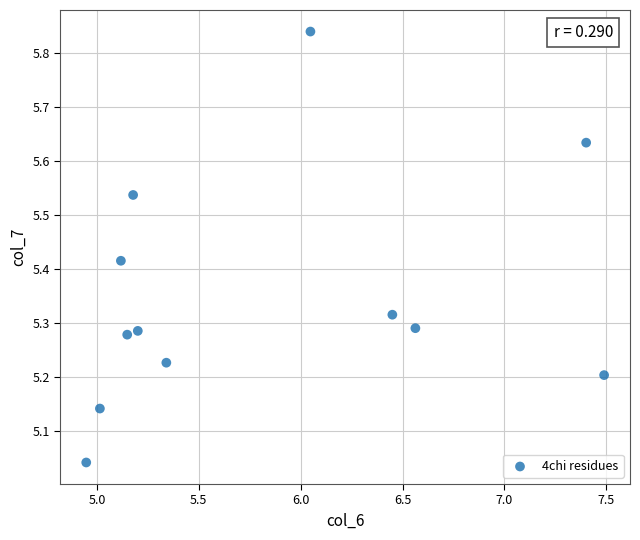

What is the range of Y values (max minus min)?

0.8